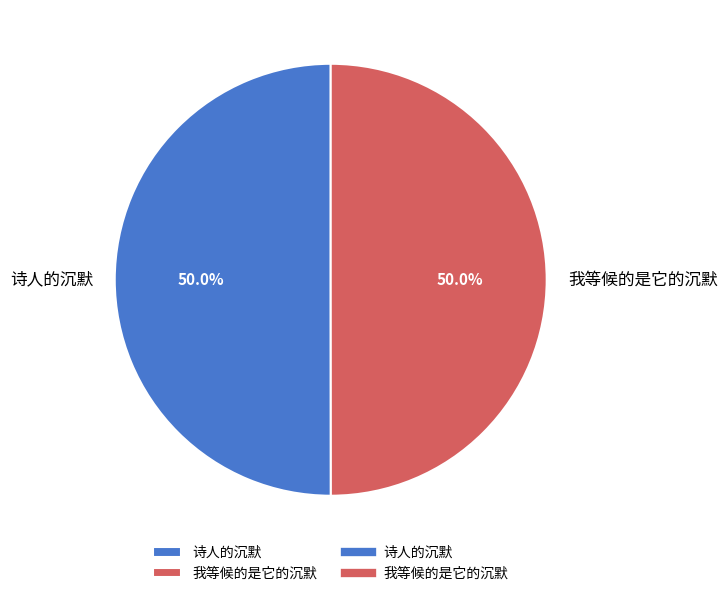

What is the ratio of the value at 诗人的沉默 to the value at 我等候的是它的沉默?

1.0